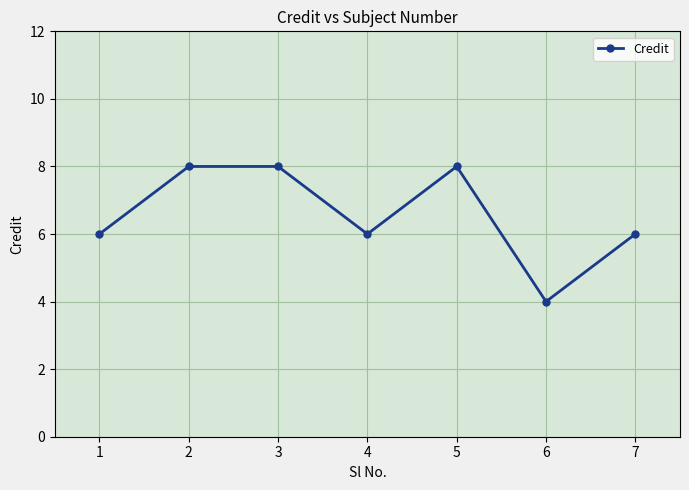

Reading left to right, list all the values displayed in this chart.

1=6	2=8	3=8	4=6	5=8	6=4	7=6